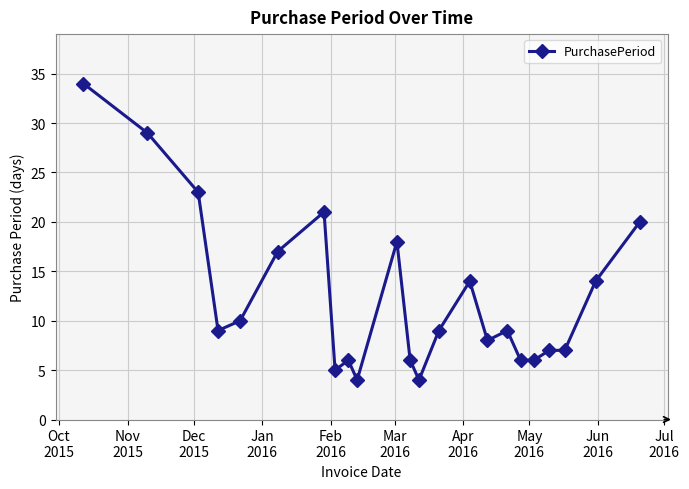

True or false: there are more than 1 points higher than both neighbors.

True